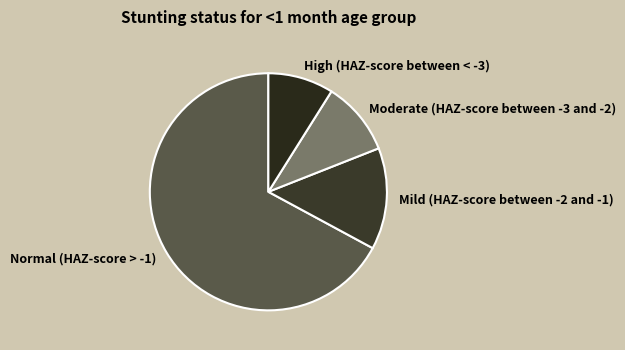

Rank the categories by value from highest to lowest.

Normal (HAZ-score > -1), Mild (HAZ-score between -2 and -1), Moderate (HAZ-score between -3 and -2), High (HAZ-score between < -3)